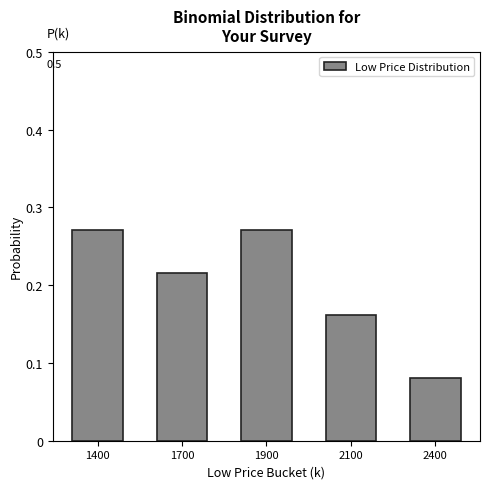

Where is the data nearest to the value 0?

2400